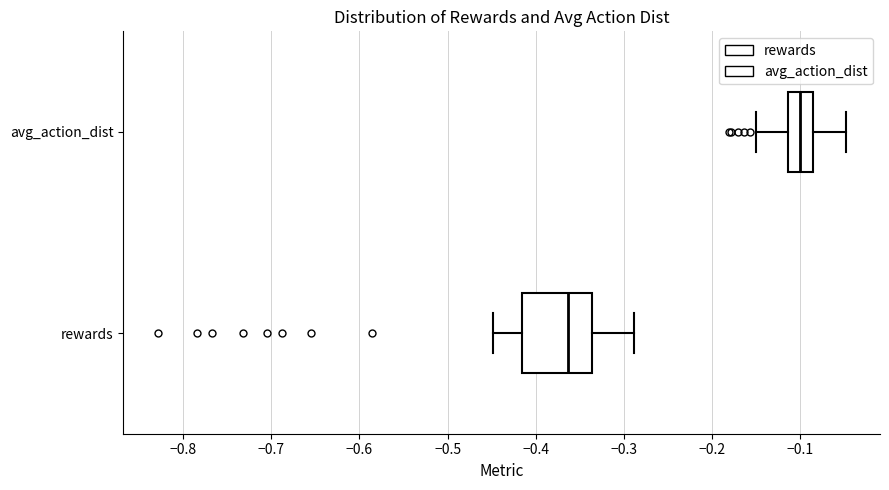

Which box is the widest, from its left edge to its right edge?

rewards